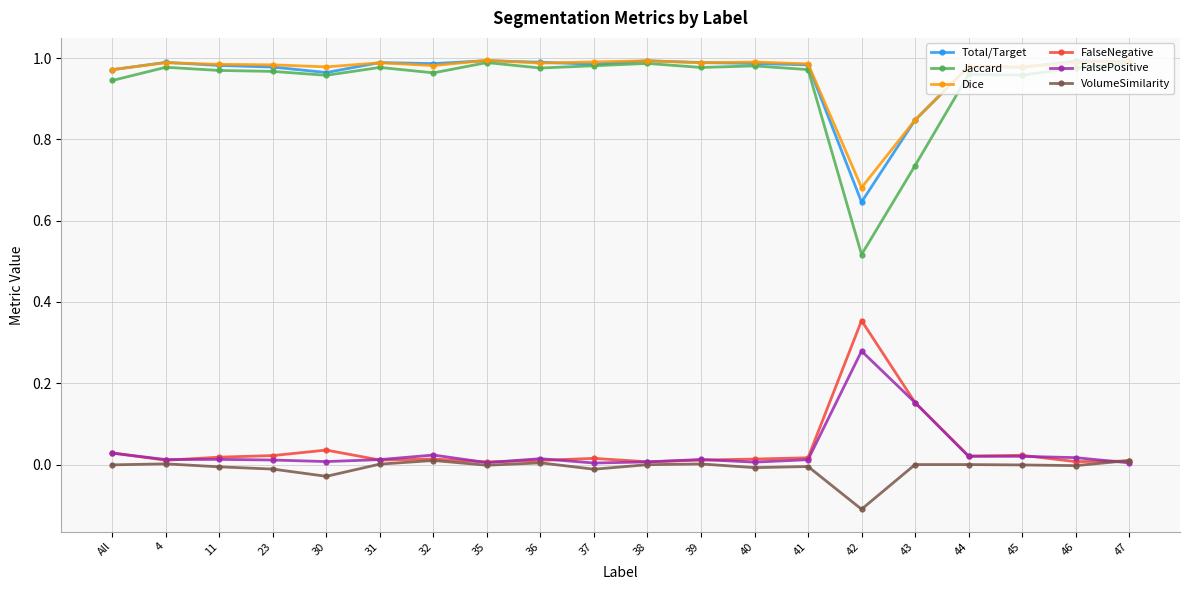

How many data points does each series have?

20